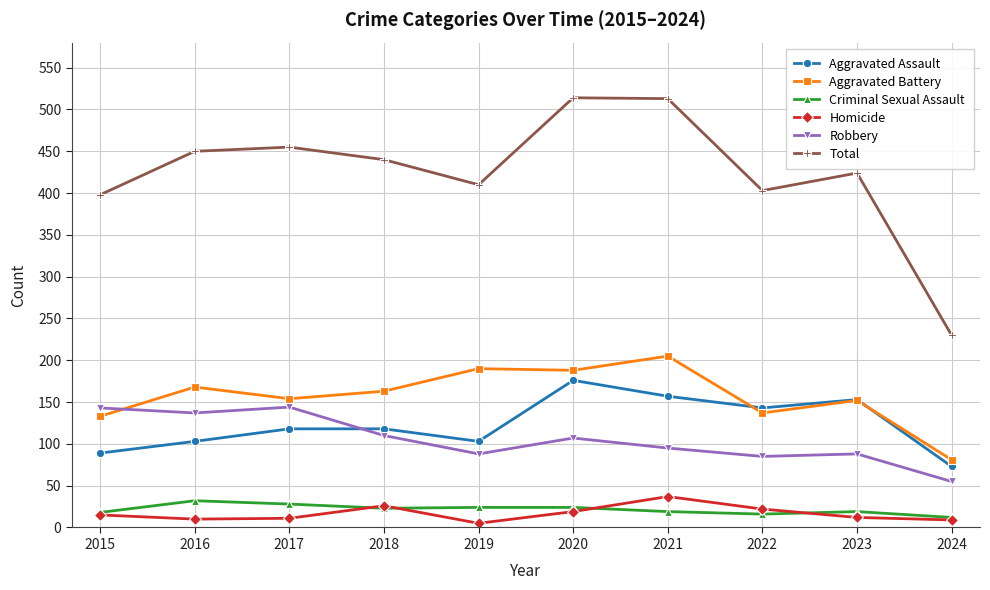

List the series in order of their peak value, lowest first.

Criminal Sexual Assault, Homicide, Robbery, Aggravated Assault, Aggravated Battery, Total